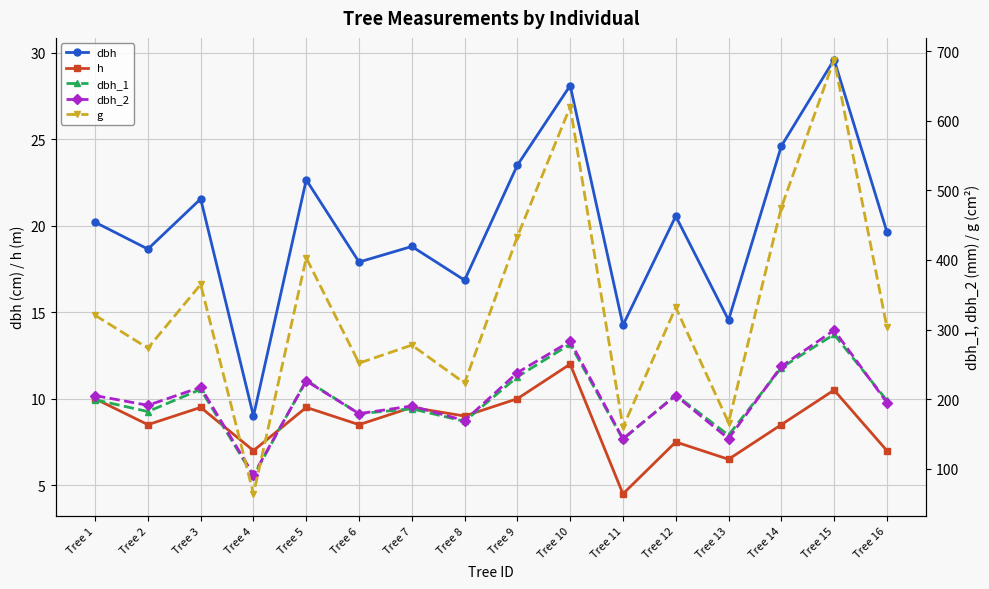

How many lines are shown in the chart?

5